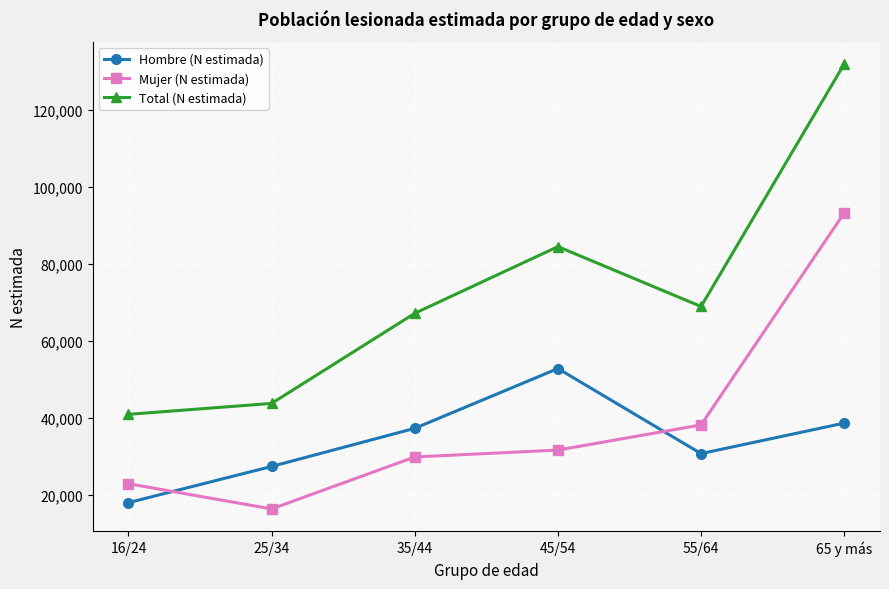

Is the value of Mujer (N estimada) at 45/54 greater than the value of Total (N estimada) at 16/24?

No